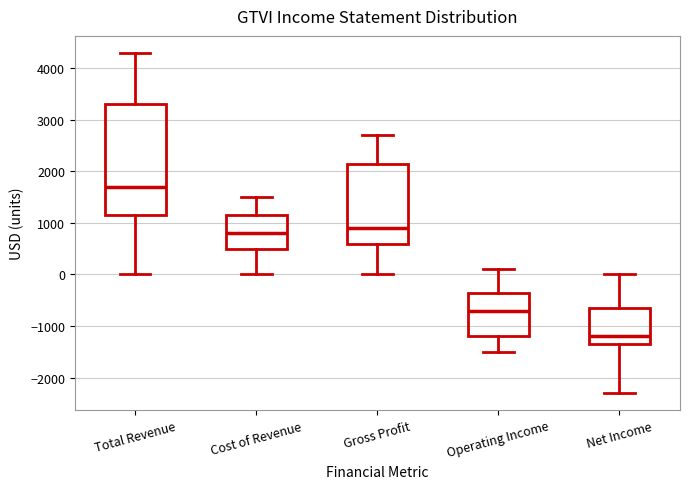

Reading left to right, read every box against the y-axis: the position of its median line, the range the box covers, and the ends of its whiskers. The values are not printed on the chart, so give them approximately, as read against the axis.

Total Revenue: median 1700, box 1200 to 3300, whiskers 0 to 4300
Cost of Revenue: median 800, box 500 to 1200, whiskers 0 to 1500
Gross Profit: median 900, box 600 to 2200, whiskers 0 to 2700
Operating Income: median -700, box -1200 to -300, whiskers -1500 to 100
Net Income: median -1200, box -1300 to -600, whiskers -2300 to 0